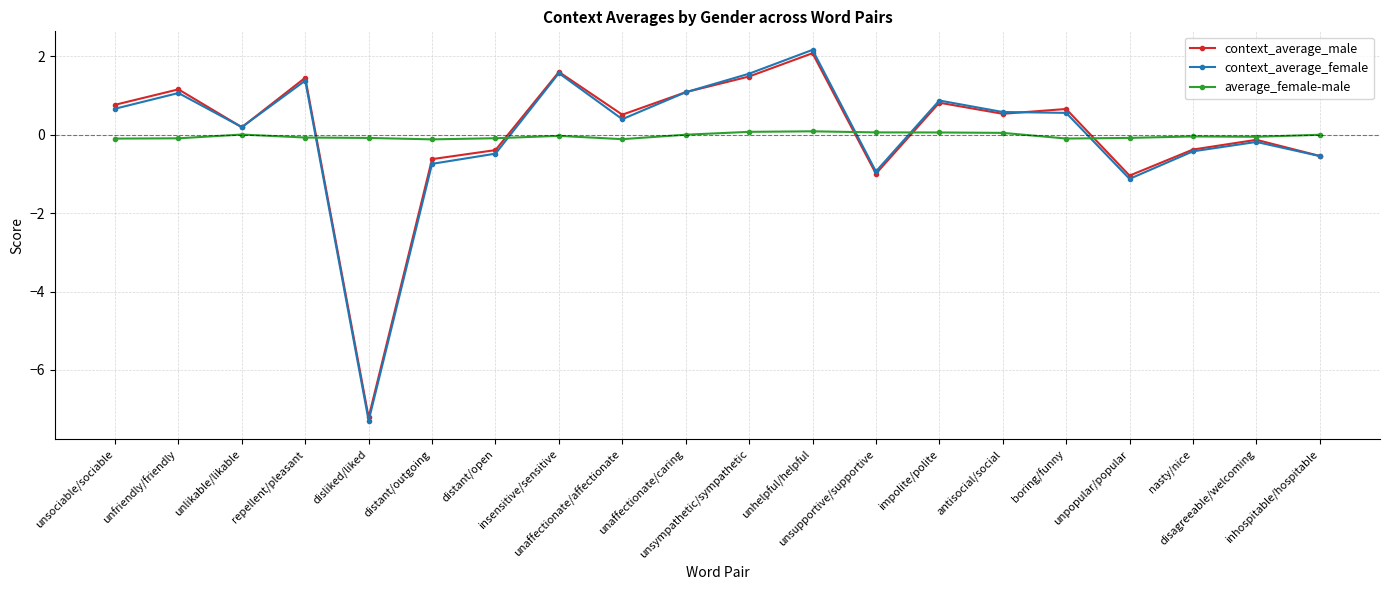

The context_average_male series shows -0.4 at nasty/nice. True or false?

True